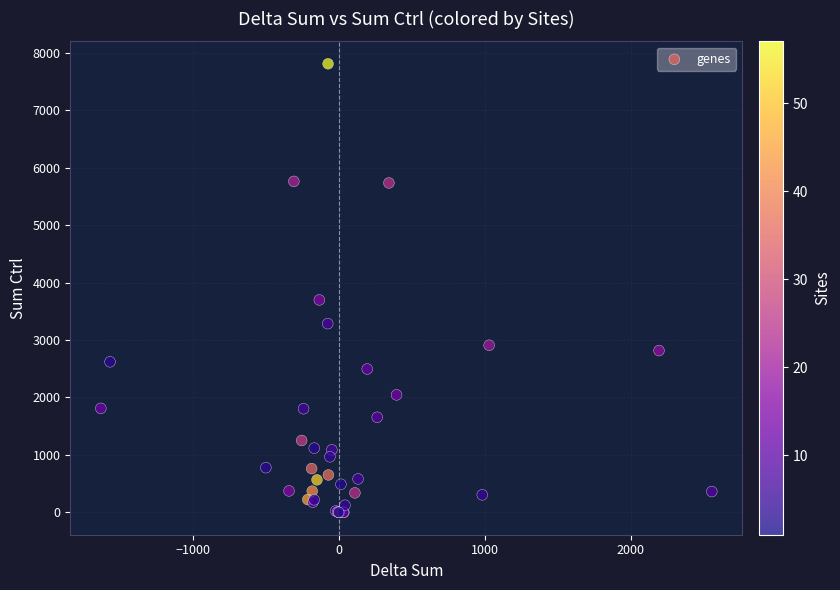

What Y value in the scatter plot is closest to 3904?

3697